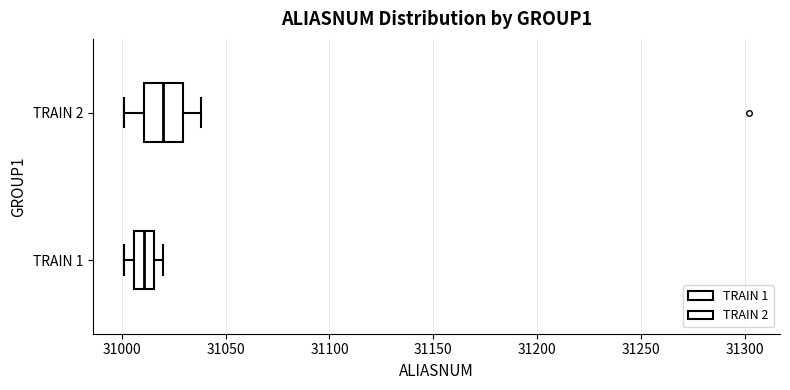

Reading bottom to top, transcribe this box plot: for each box, give where its median line is, the range the box spans, and where its two whiskers end, as read against the x-axis. The values are not printed on the chart, so give them approximately, as read against the axis.

TRAIN 1: median 31010, box 31005 to 31015, whiskers 31000 to 31020
TRAIN 2: median 31020, box 31010 to 31030, whiskers 31000 to 31040